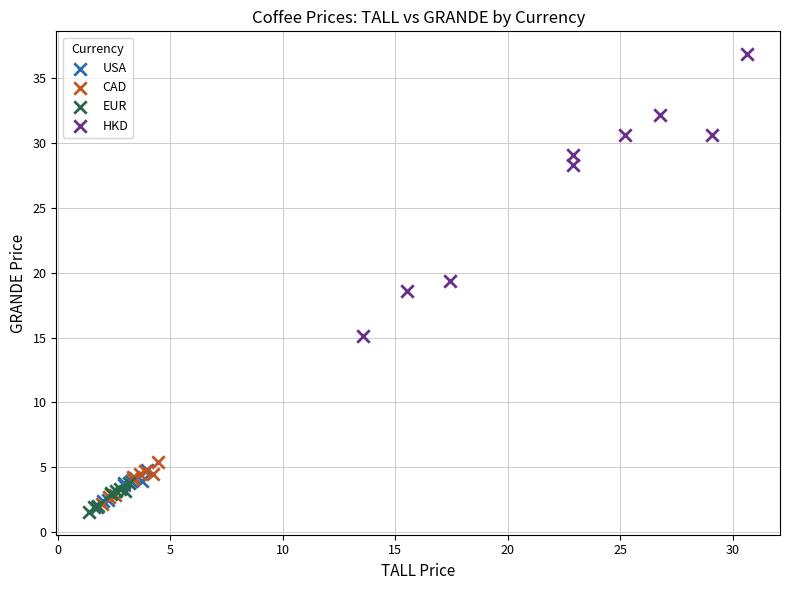

Which series has the largest Y range (max minus min)?

HKD